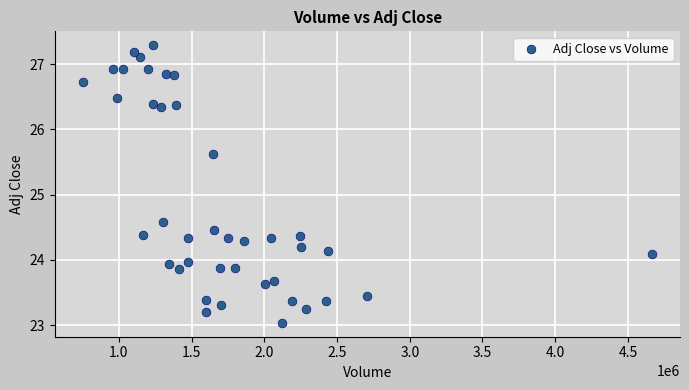

What is the range of Y values (max minus min)?

4.3